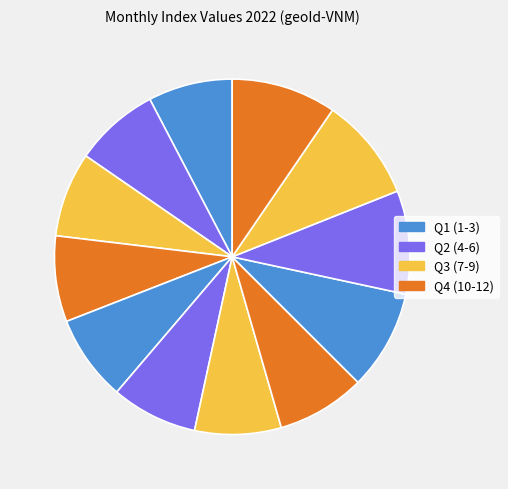

How many segments does this pie chart have?

12